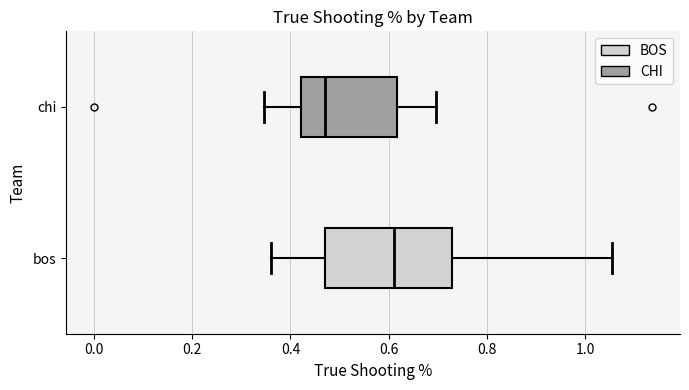

Reading bottom to top, read every box against the x-axis: the position of its median line, the range the box covers, and the ends of its whiskers. The values are not printed on the chart, so give them approximately, as read against the axis.

bos: median 0.62, box 0.48 to 0.72, whiskers 0.36 to 1.06
chi: median 0.48, box 0.42 to 0.62, whiskers 0.34 to 0.70